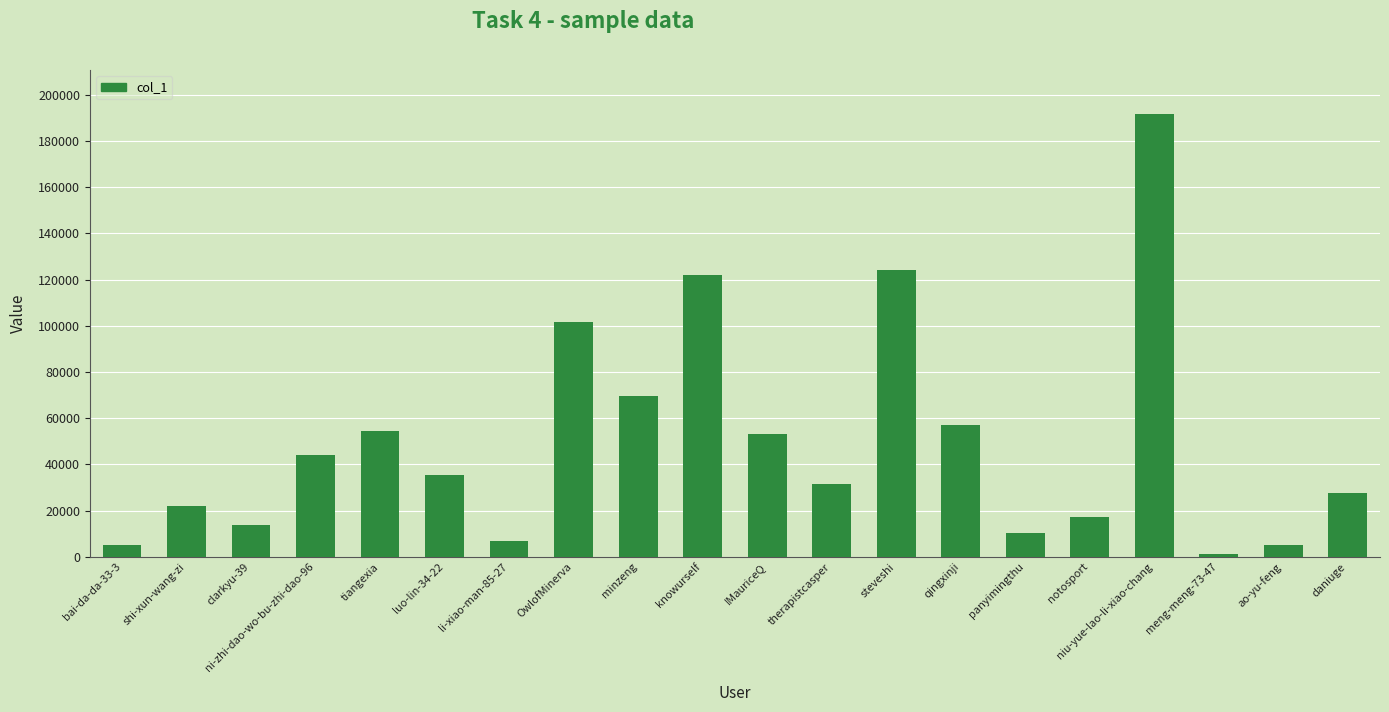

What is the average value?

49720